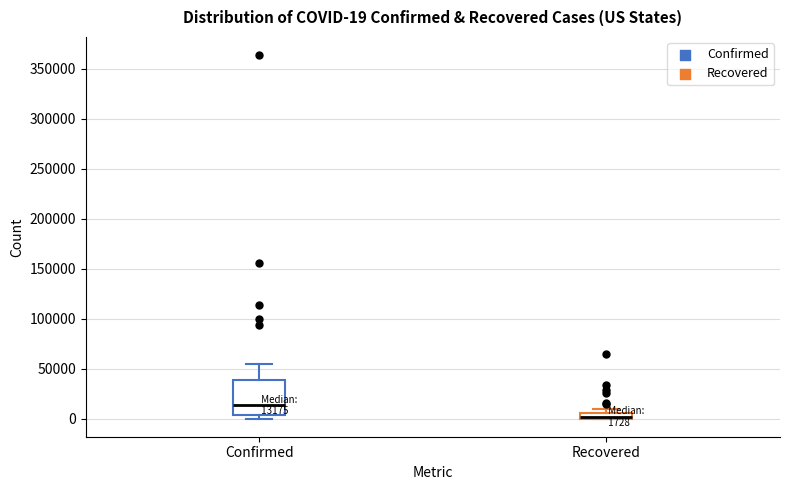

Which box has the highest median line?

Confirmed